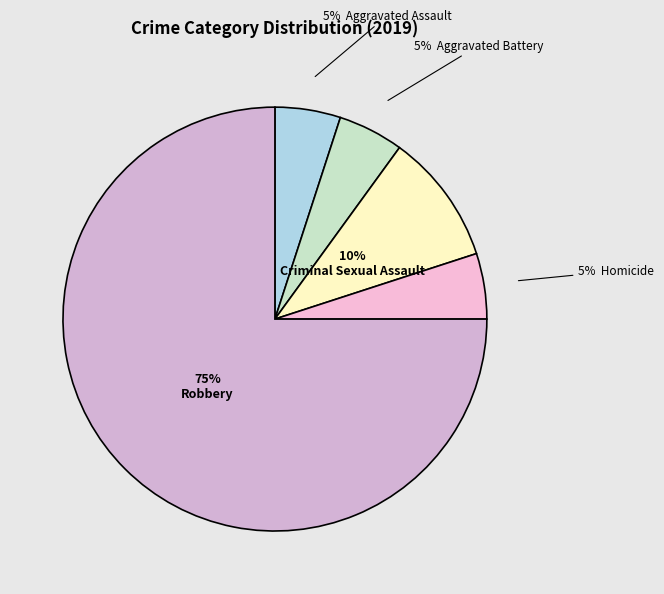

Count the number of slices in the pie.

5